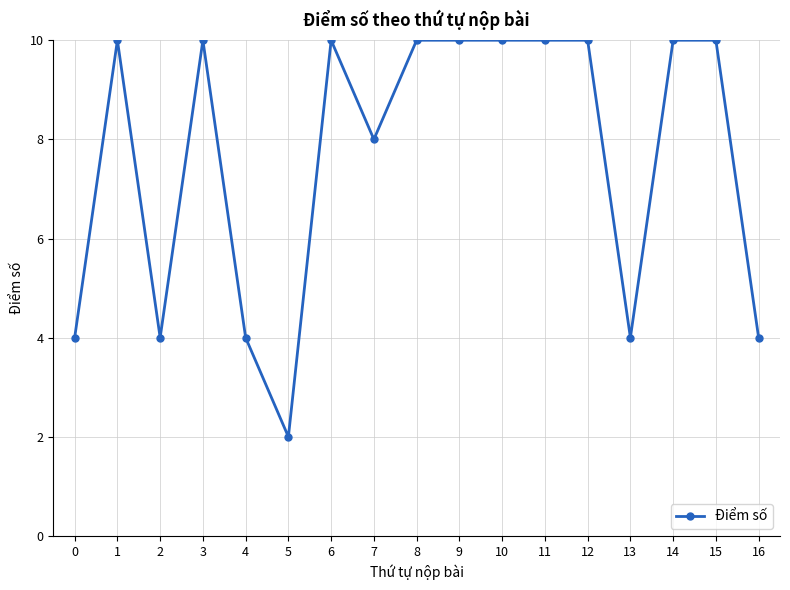

What is the approximate value at 8?

10